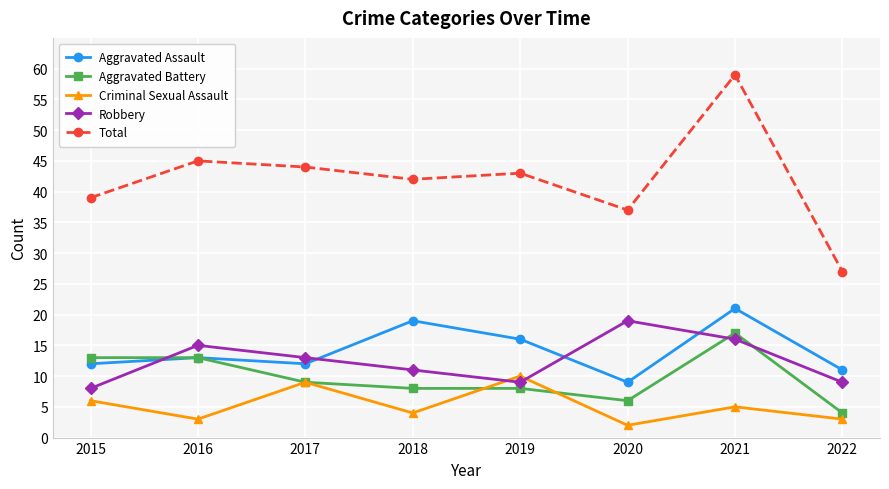

What is the sum of all Aggravated Battery values?

78